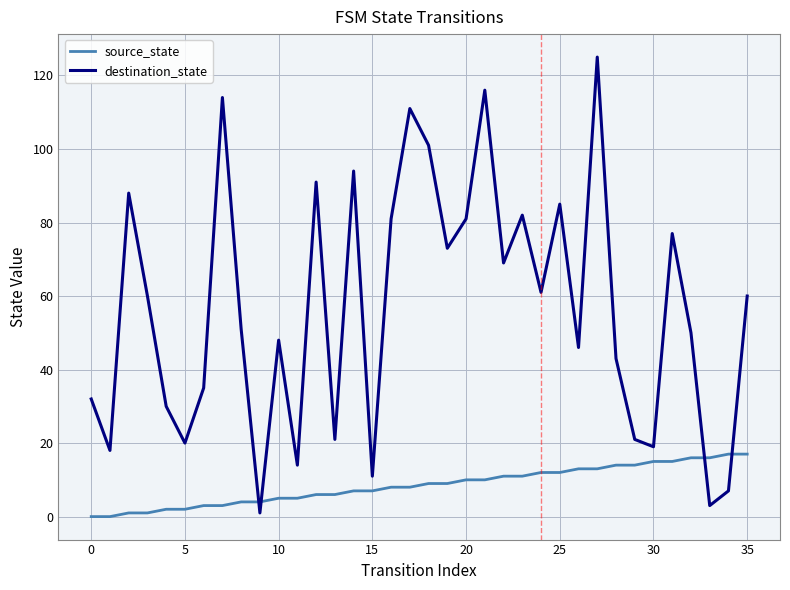

List the series in order of their peak value, highest first.

destination_state, source_state